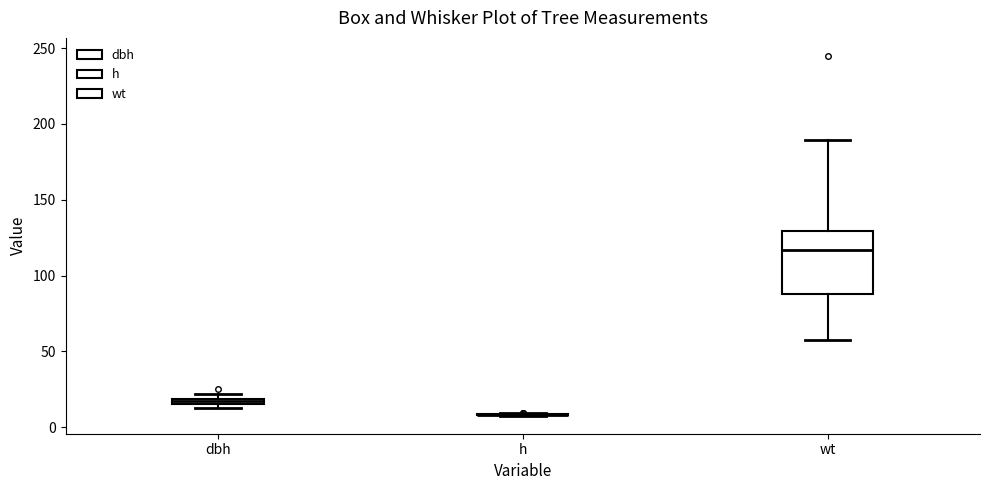

Where does the upper whisker of the box for wt end on the y-axis? The values are not printed on the chart, so give them approximately, as read against the axis.

190